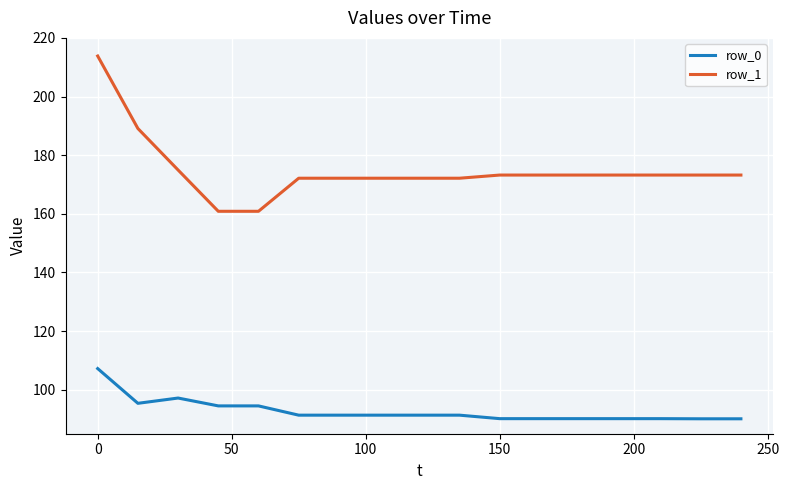

Which series has the largest total across all categories?

row_1